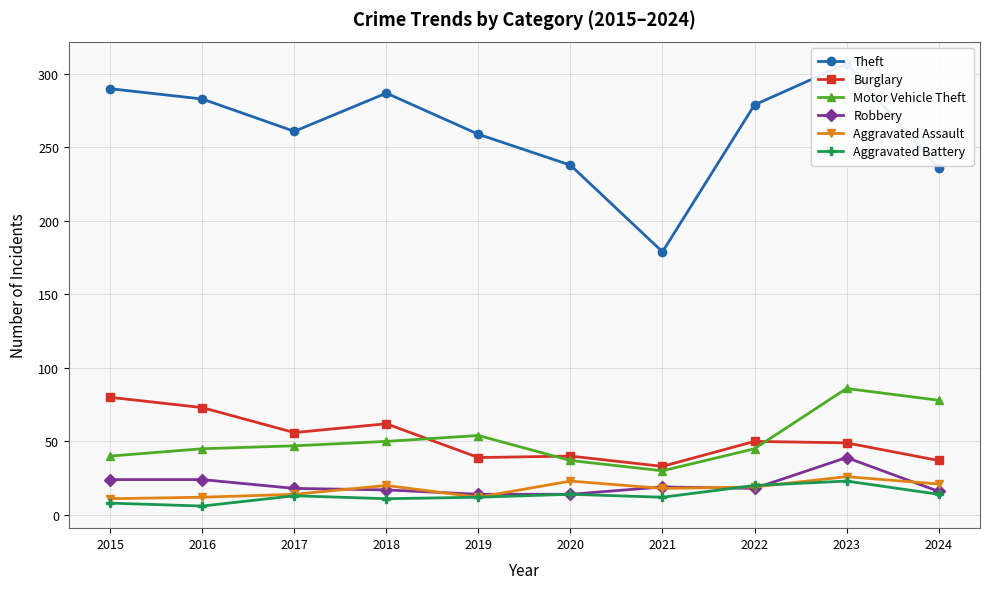

What is the value of the Robbery point at the 8th from the left?

18